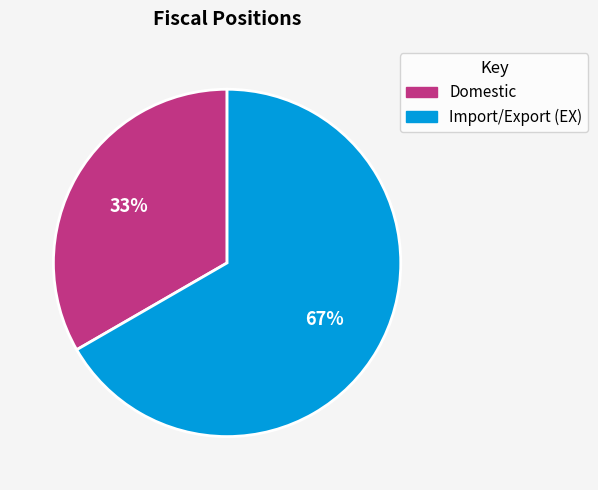

What is the ratio of the value at Domestic to the value at Import/Export (EX)?

0.5